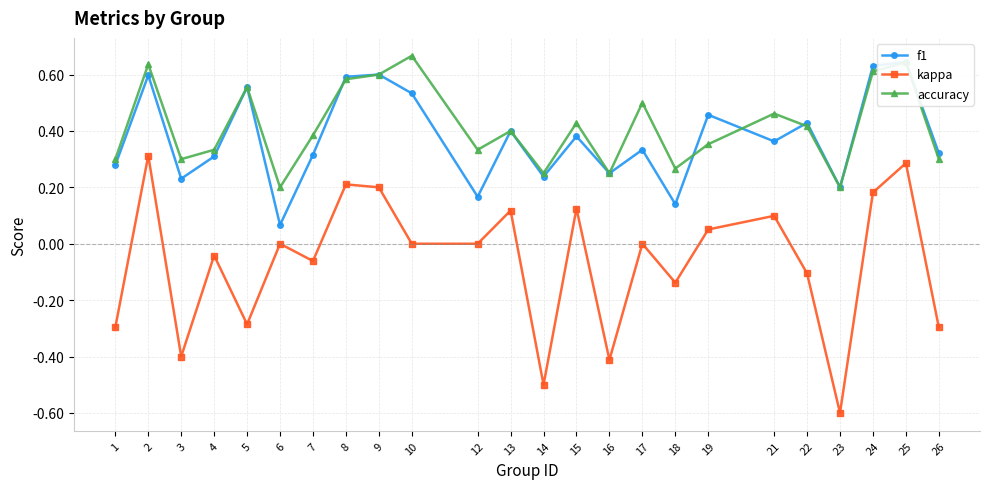

In f1, how many points are higher than both neighbors (excluding endpoints)?

9